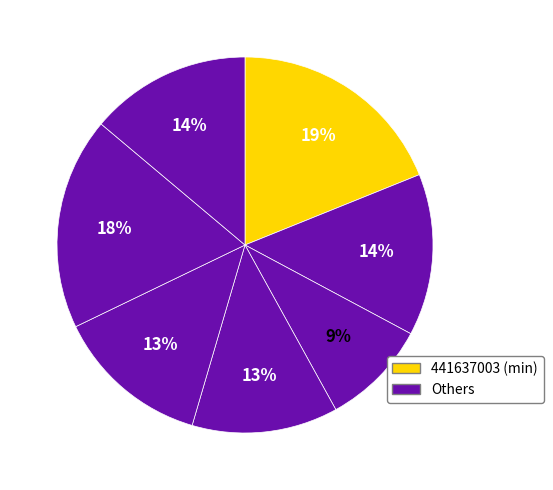

How many segments does this pie chart have?

7